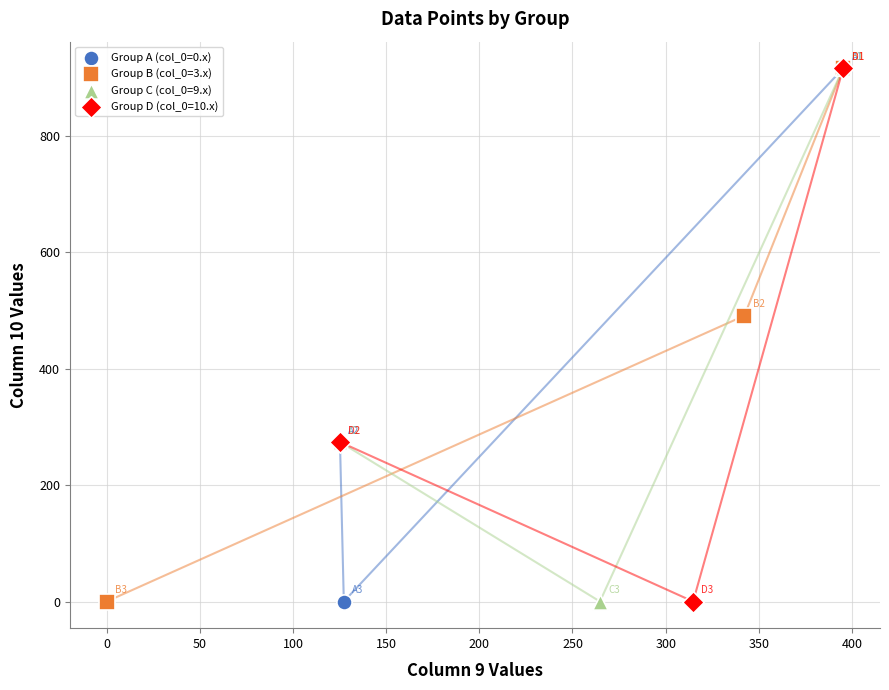

What are all the series names shown in the legend?

Group A (col_0=0.x), Group B (col_0=3.x), Group C (col_0=9.x), Group D (col_0=10.x)